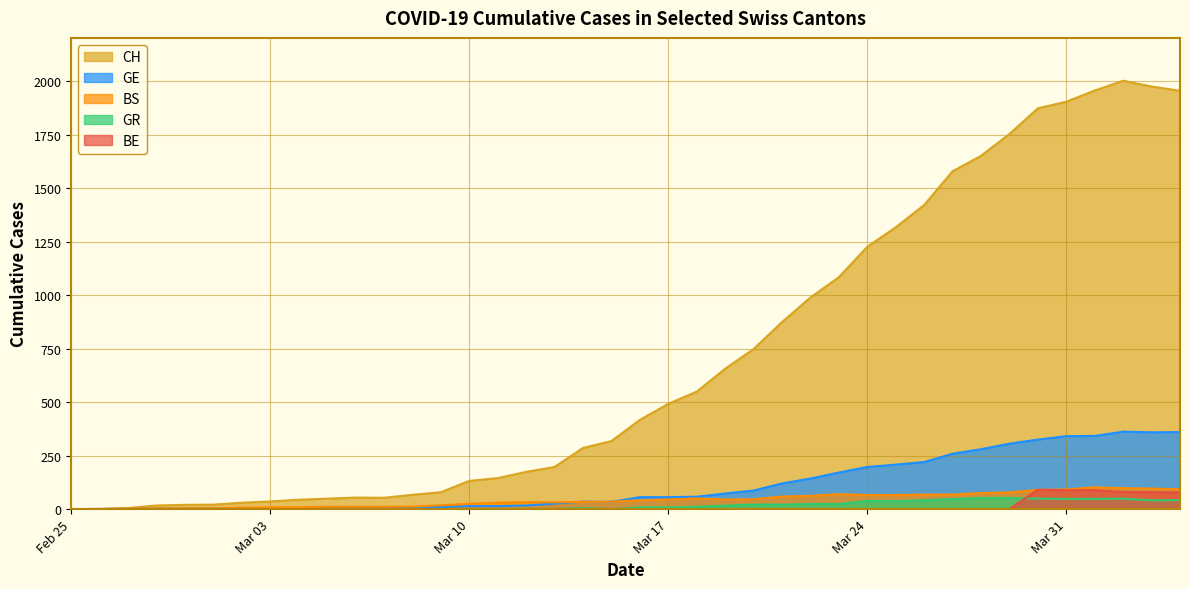

At 2020-03-25, list the series in order from largest to smallest.

CH, GE, BS, GR, BE